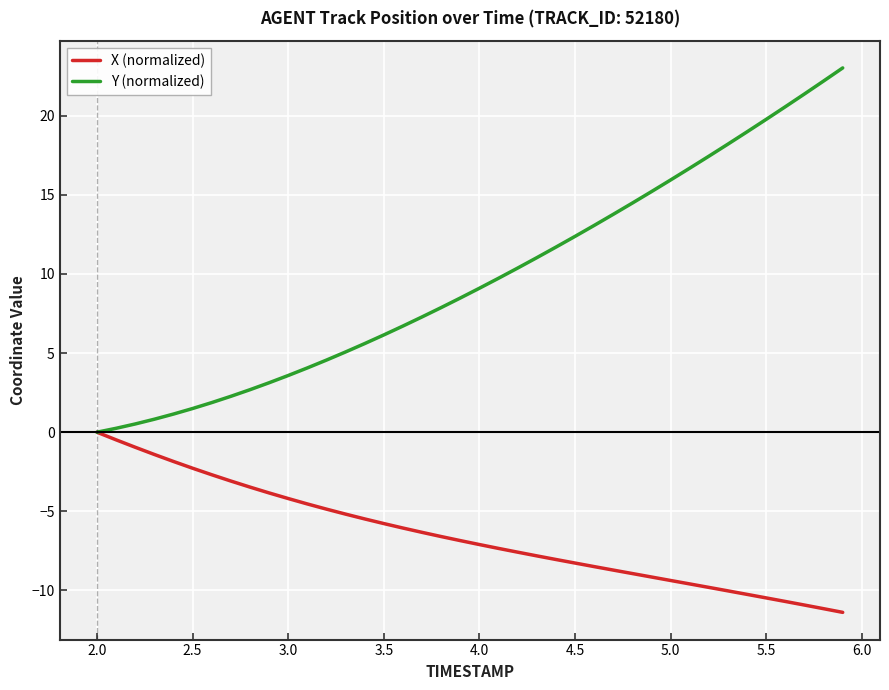

What is the minimum value shown in the chart?

-11.4